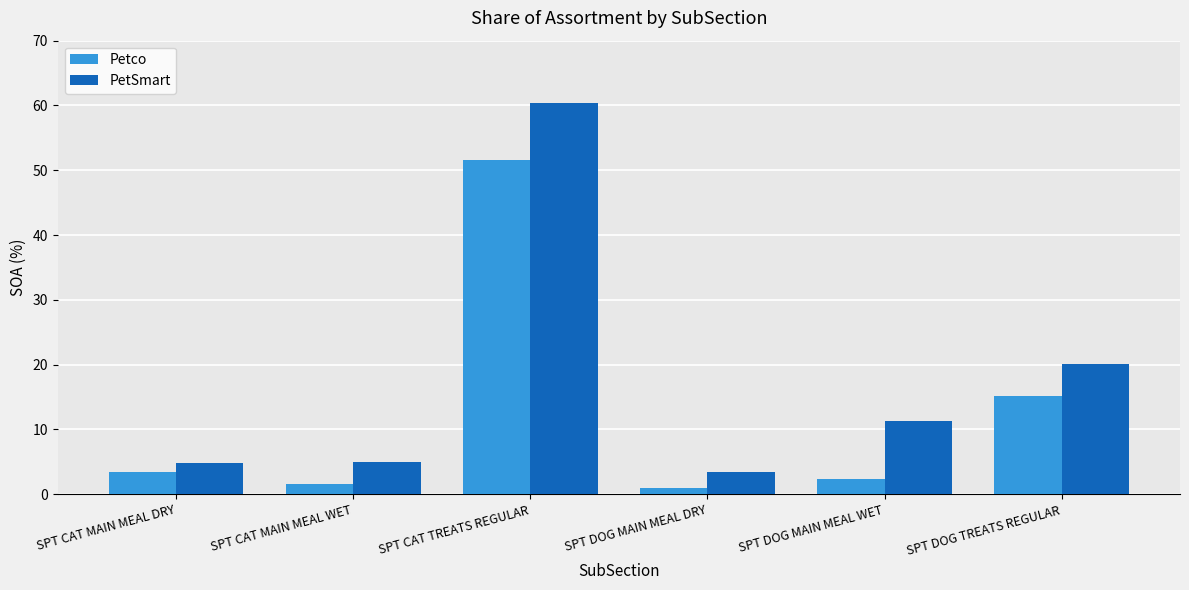

What is the label of the 2nd bar from the left?

SPT CAT MAIN MEAL WET